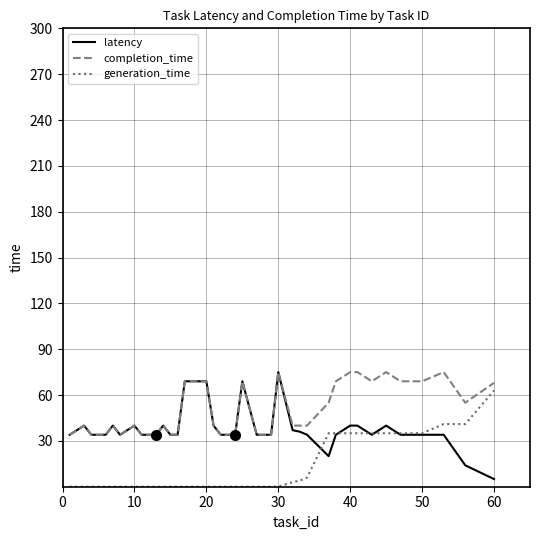

List the series in order of their overall mean, highest first.

completion_time, latency, generation_time